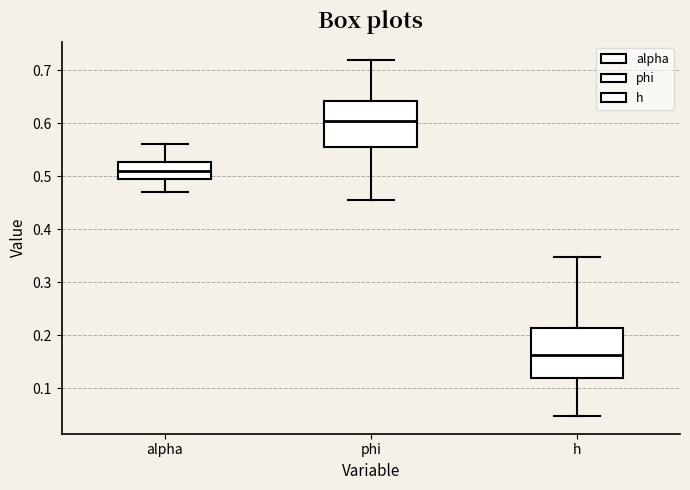

Reading left to right, transcribe this box plot: for each box, give where its median line is, the range the box spans, and where its two whiskers end, as read against the y-axis. The values are not printed on the chart, so give them approximately, as read against the axis.

alpha: median 0.51, box 0.50 to 0.53, whiskers 0.47 to 0.56
phi: median 0.60, box 0.56 to 0.64, whiskers 0.46 to 0.72
h: median 0.16, box 0.12 to 0.21, whiskers 0.05 to 0.35